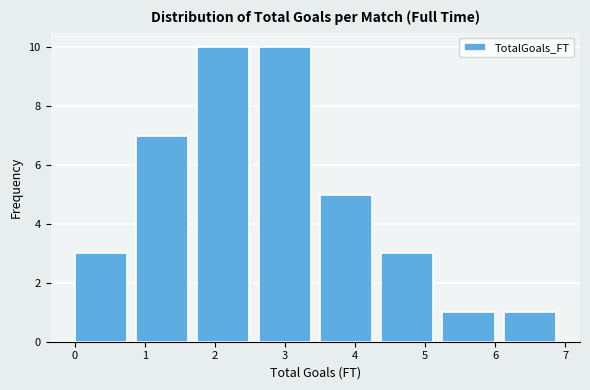

Reading left to right, list every bar in this chart as the range it spans on the x-axis followed by its height. Neither the bar edges nor the heights are printed on the chart, so give them approximately, as read against the axes.

0.0 to 0.9: 3
0.9 to 1.8: 7
1.8 to 2.6: 10
2.6 to 3.5: 10
3.5 to 4.4: 5
4.4 to 5.3: 3
5.3 to 6.1: 1
6.1 to 7.0: 1